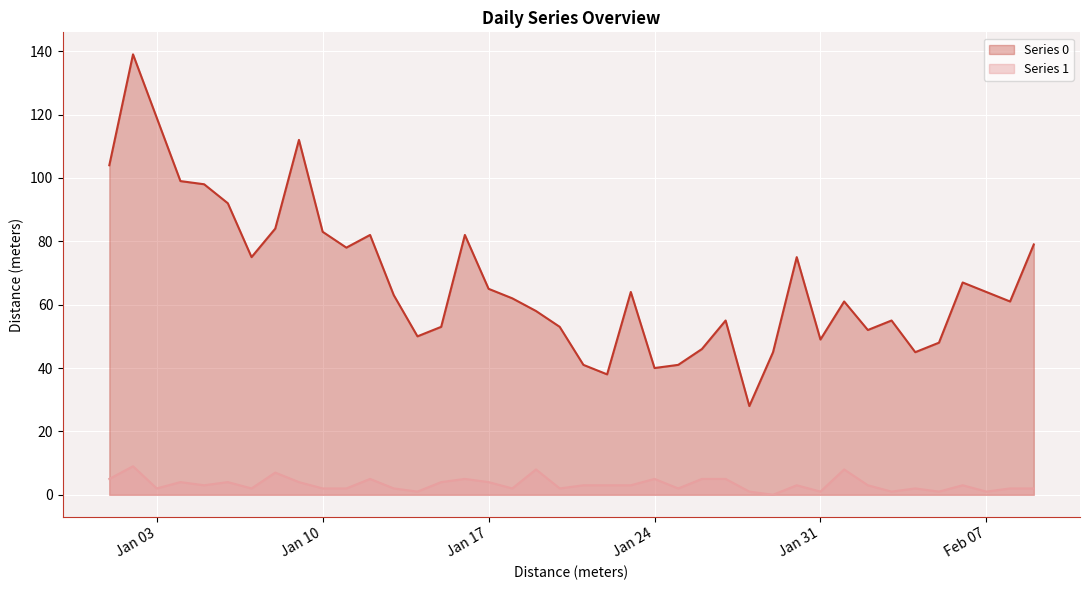

True or false: Series 1 has more than 2 points higher than both neighbors.

True